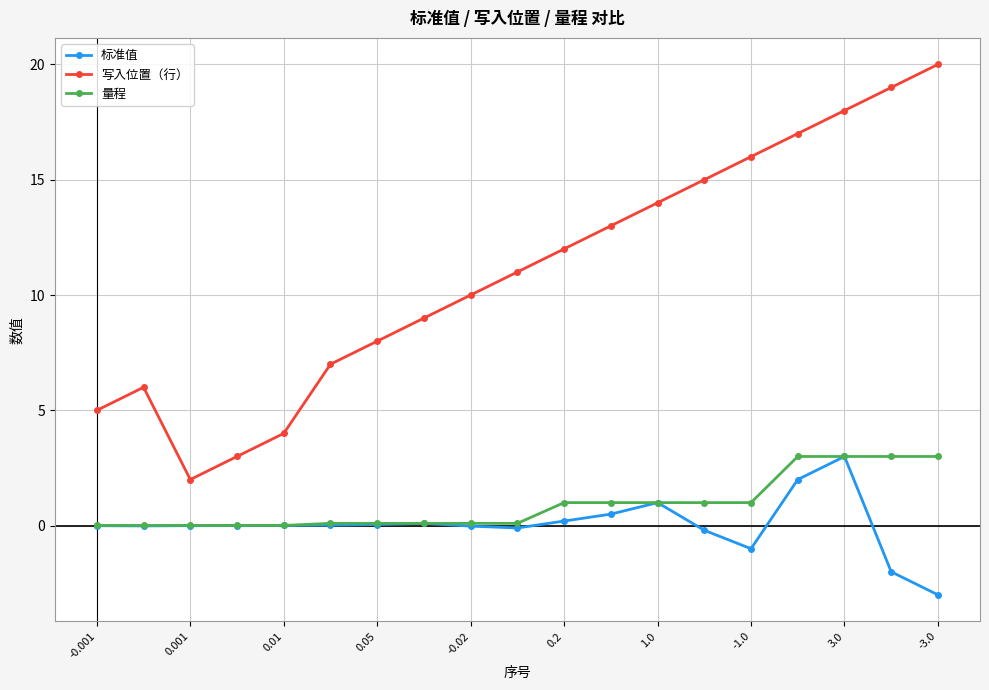

What is the lowest value of the 写入位置（行） series?

2.0